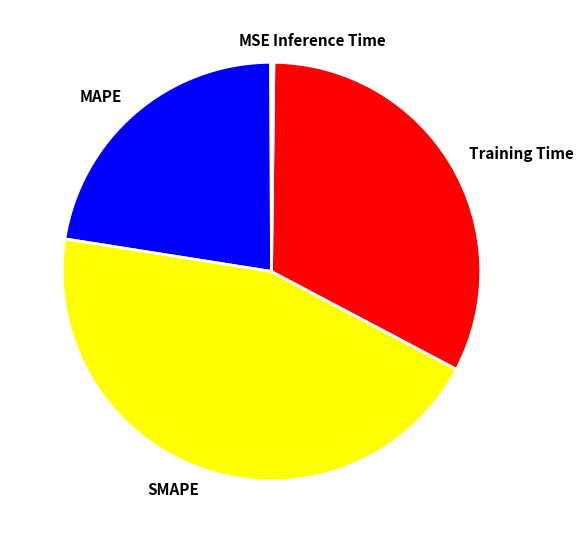

Which slice is the largest?

SMAPE